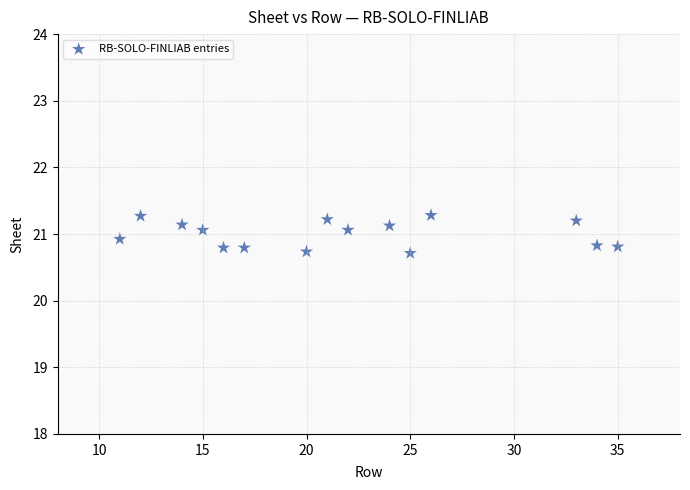

What is the range of Y values (max minus min)?

0.6